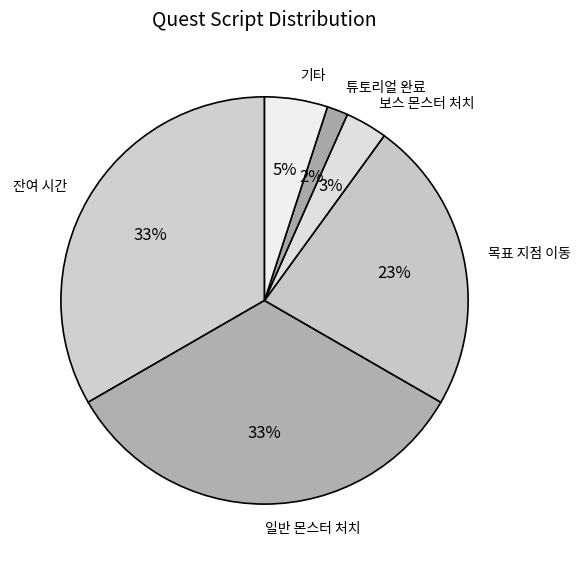

True or false: 일반 몬스터 처치 accounts for 33% of the total.

True